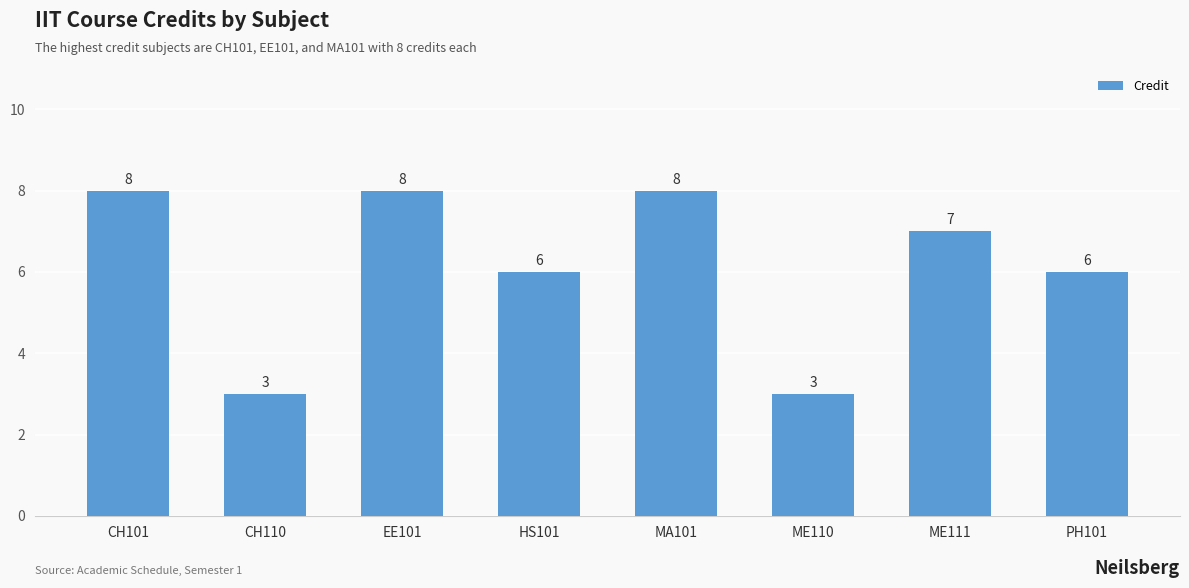

What is the label of the 3rd bar from the left?

EE101